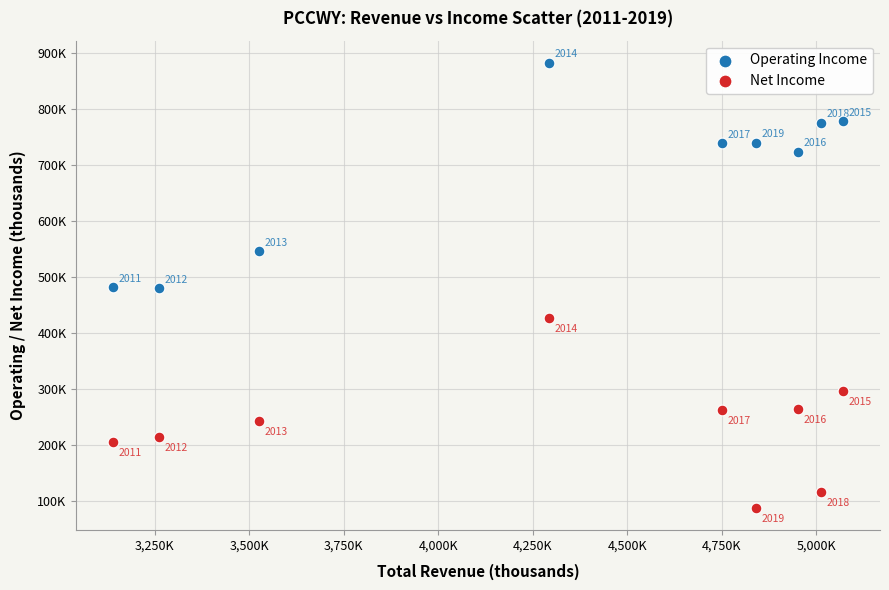

Which series reaches the minimum Y coordinate?

Net Income